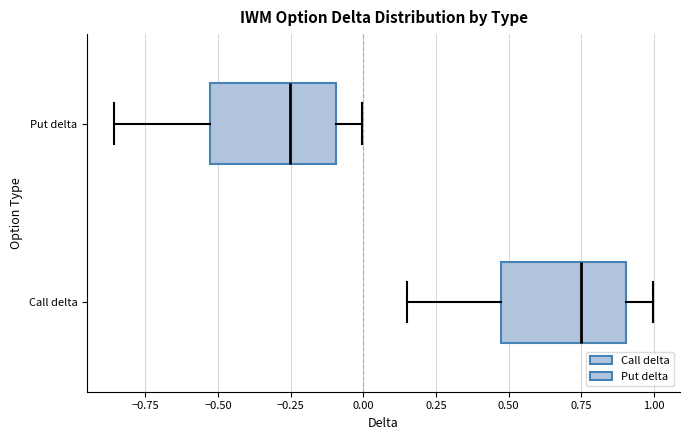

Which box has the furthest to the left median line?

Put delta